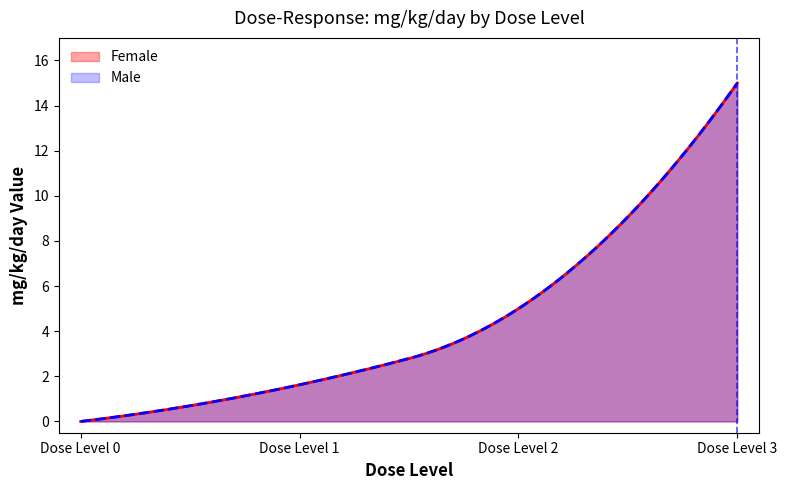

At which label does Female first exceed 5?

Dose Level 3